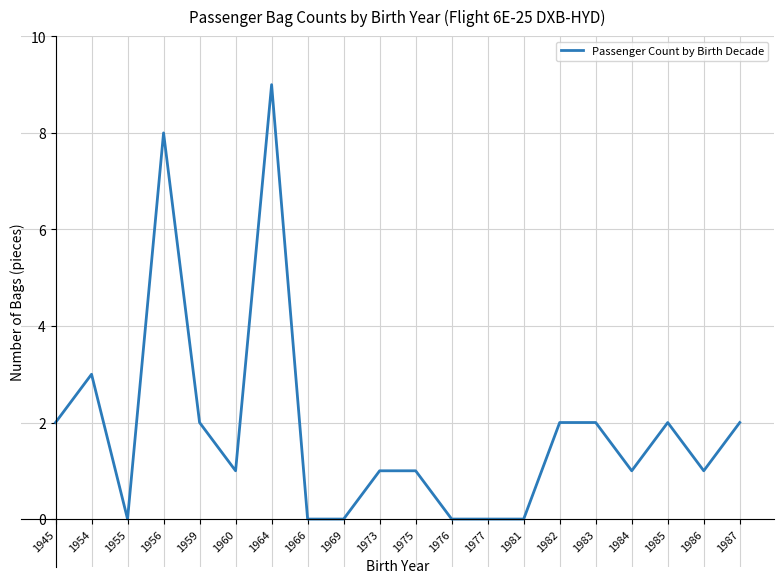

Where is the first local minimum?

1955